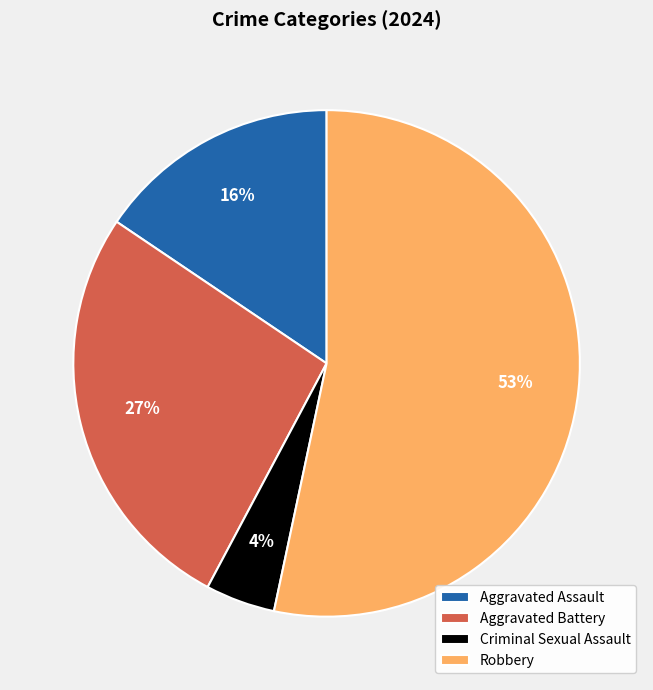

True or false: Aggravated Assault accounts for 16% of the total.

True